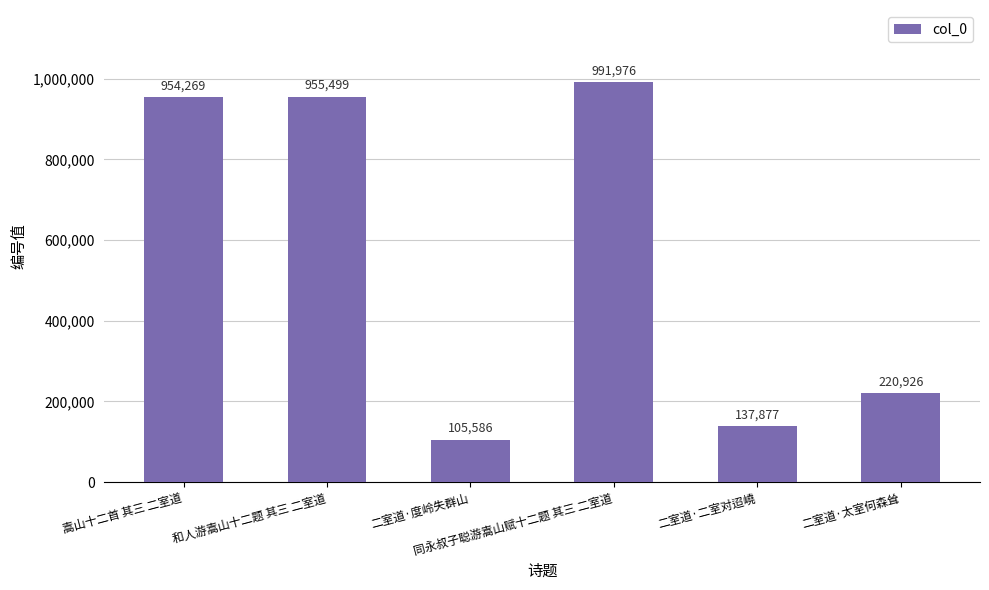

True or false: the data shows 991976 at 同永叔子聪游嵩山赋十二题 其三 二室道.

True